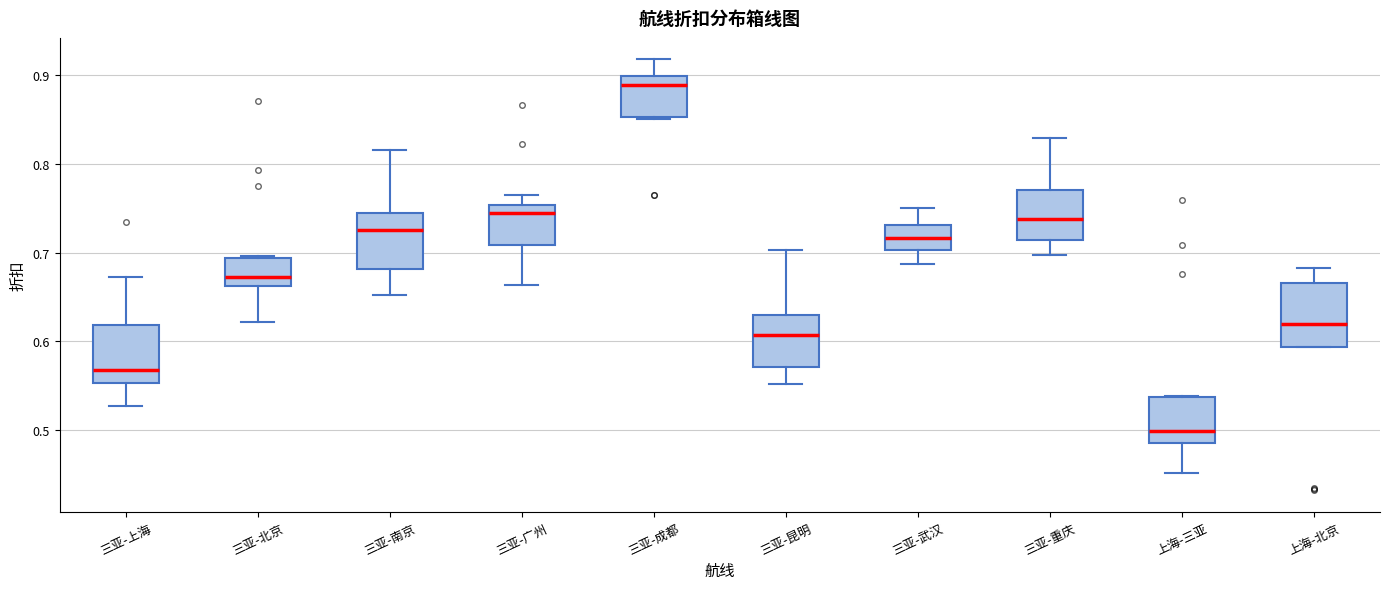

Which box has the lowest median line?

上海-三亚